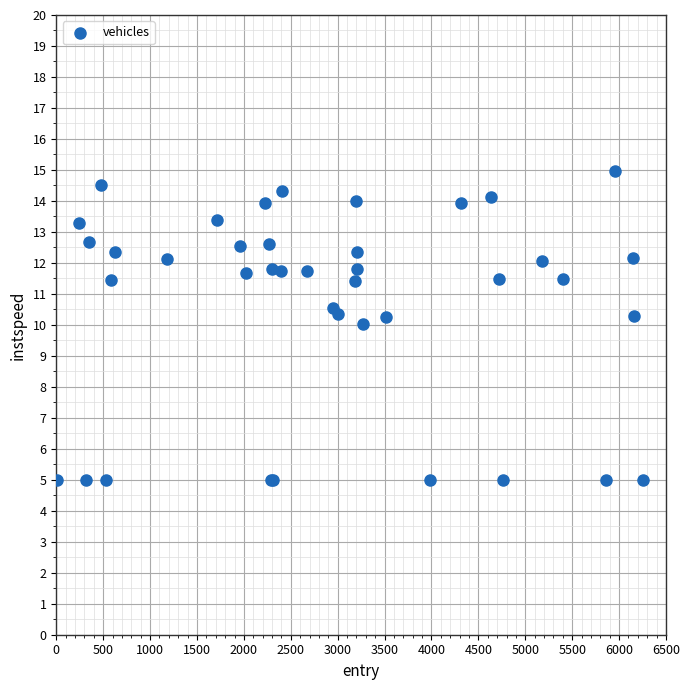

What Y value in the scatter plot is closest to 9?

10.0